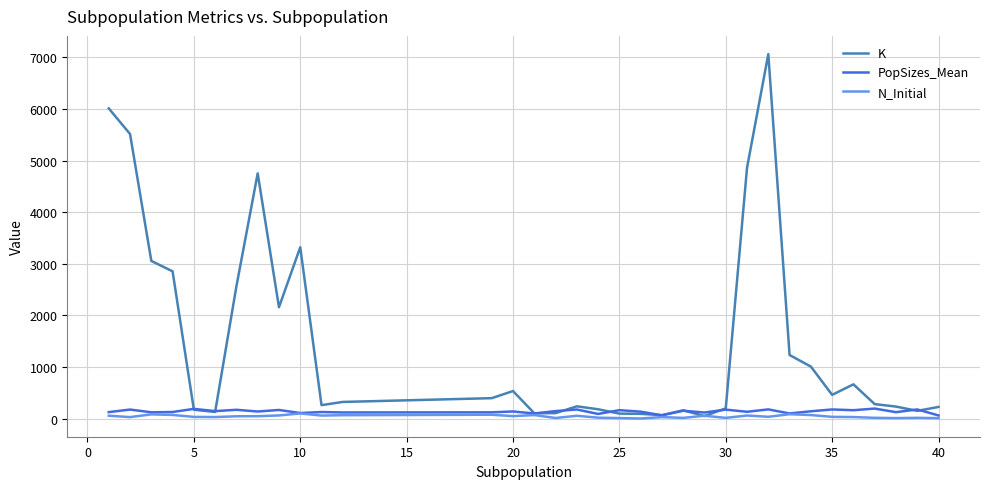

What is the highest value of the PopSizes_Mean series?

194.4